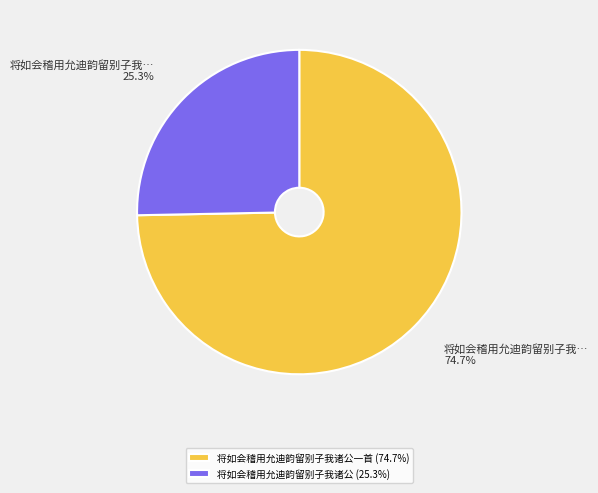

Rank the categories by value from lowest to highest.

将如会稽用允迪韵留别子我诸公 (25.3%), 将如会稽用允迪韵留别子我诸公一首 (74.7%)